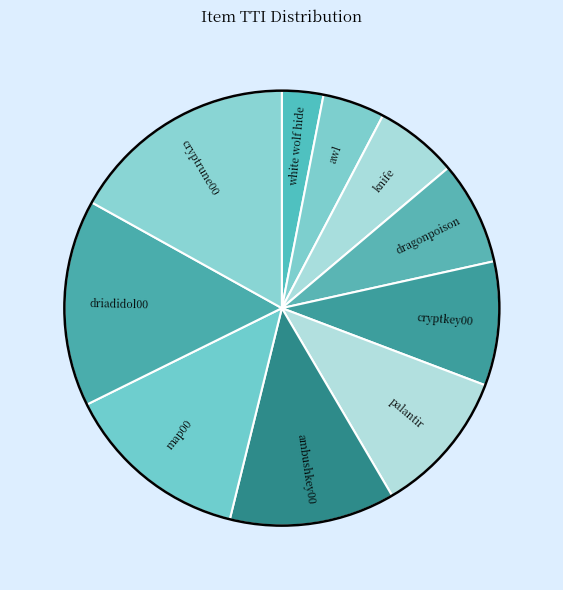

Is there any slice that represents more than half of the pie?

No